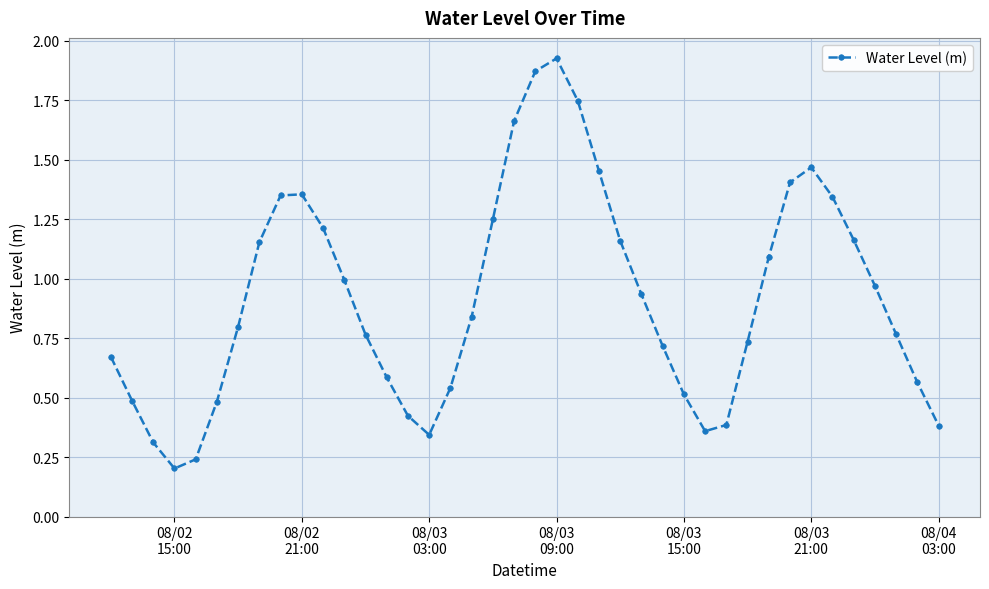

How many interior local peaks (higher than both neighbors) does the data have?

3